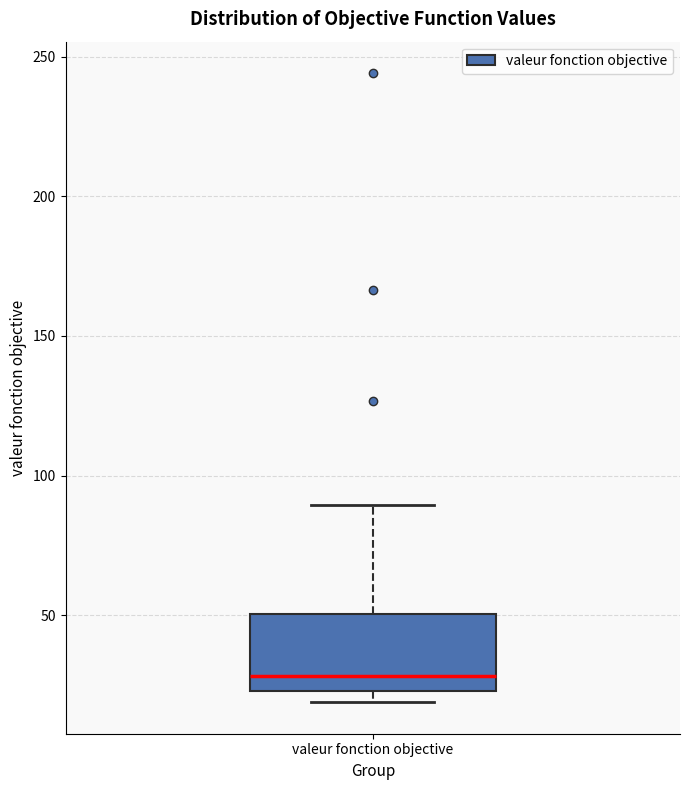

Transcribe this box plot: give where the median line is, the range the box spans, and where the two whiskers end, as read against the y-axis. The values are not printed on the chart, so give them approximately, as read against the axis.

median 30, box 25 to 50, whiskers 20 to 90